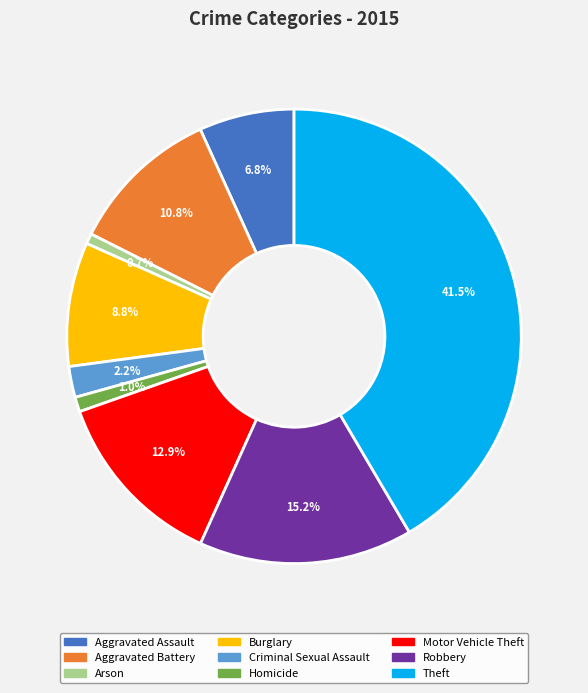

What is the total percentage of Criminal Sexual Assault and Theft?

43.7%